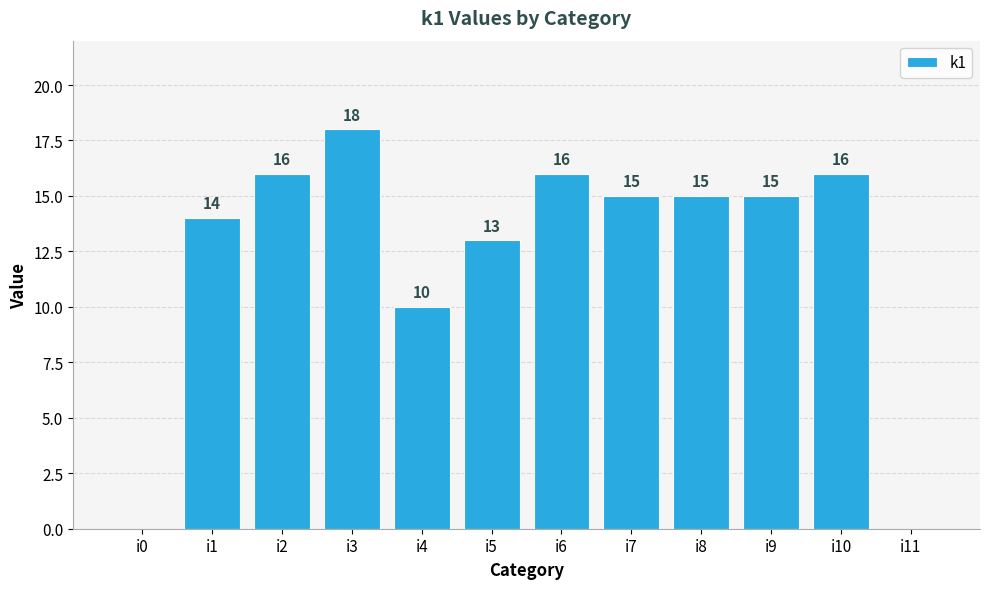

What is the sum of the values at i9 and i8?

30